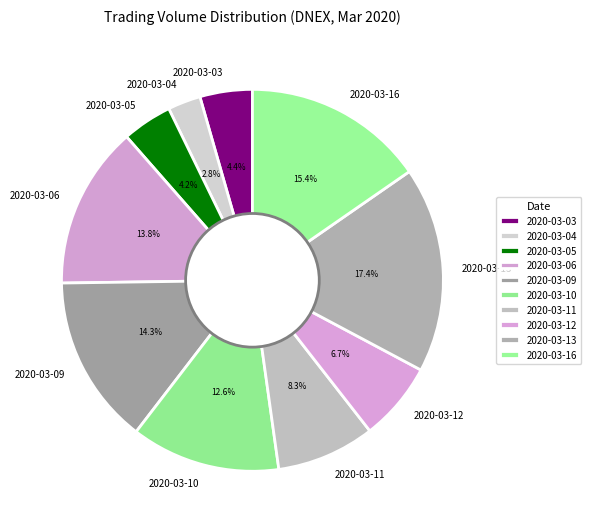

Is the sum of 2020-03-10 and 2020-03-06 greater than half?

No